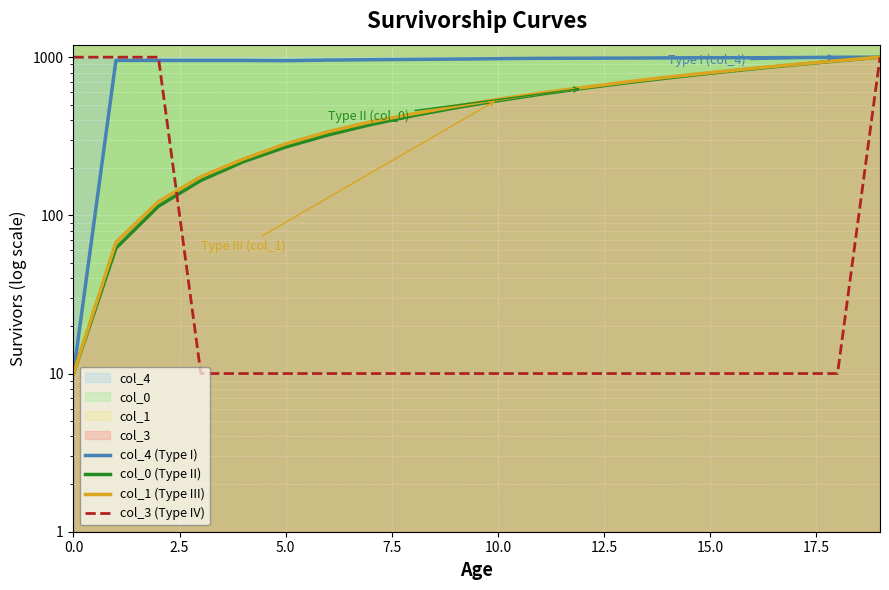

At which label is col_0 (Type II) closest to 505?

10